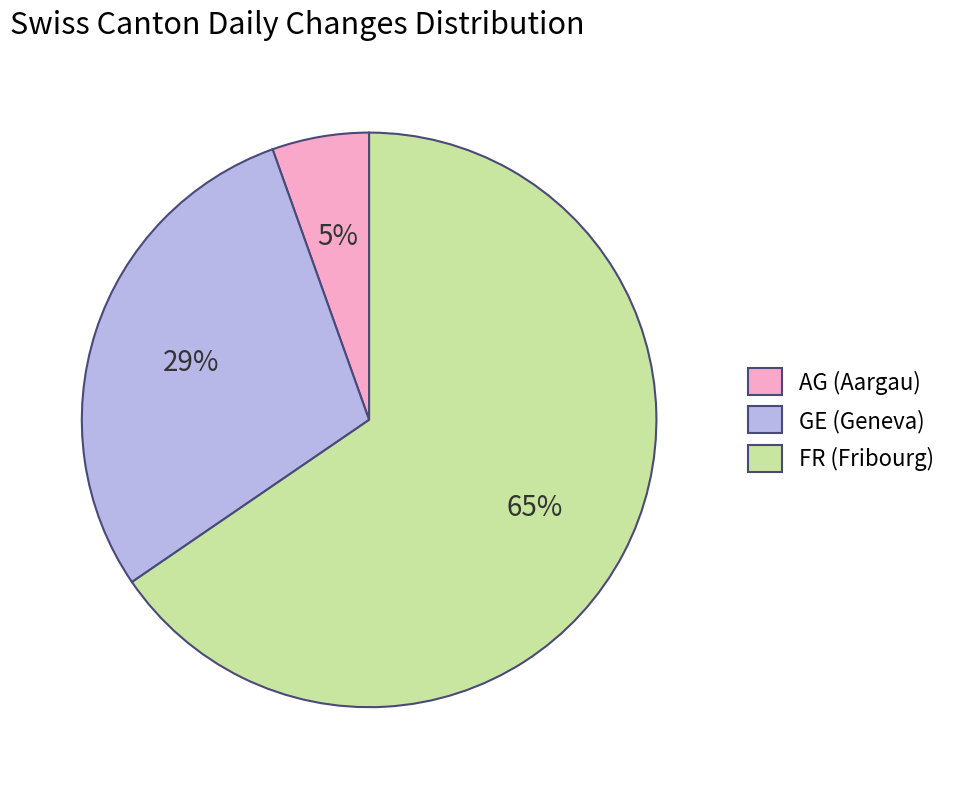

Which has a higher value, AG (Aargau) or FR (Fribourg)?

FR (Fribourg)